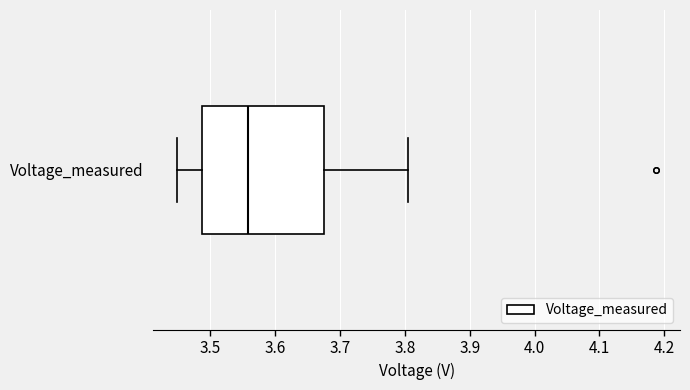

Where does the left whisker of the box for Voltage_measured end on the x-axis? The values are not printed on the chart, so give them approximately, as read against the axis.

3.45